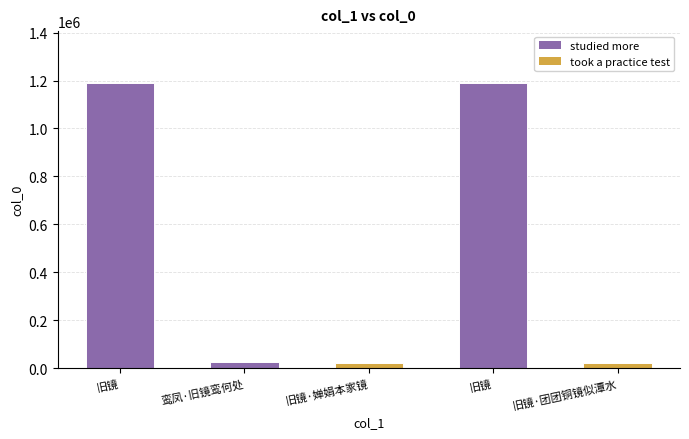

At which label is the value closest to 606280?

鸾凤·旧镜鸾何处